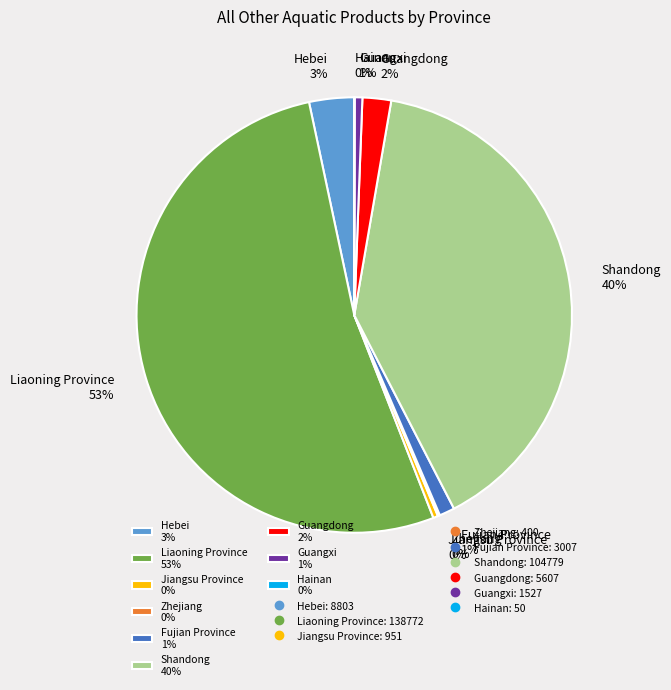

Approximately how many times larger is the value at Fujian Province 1% compared to Jiangsu Province 0%?

3.2